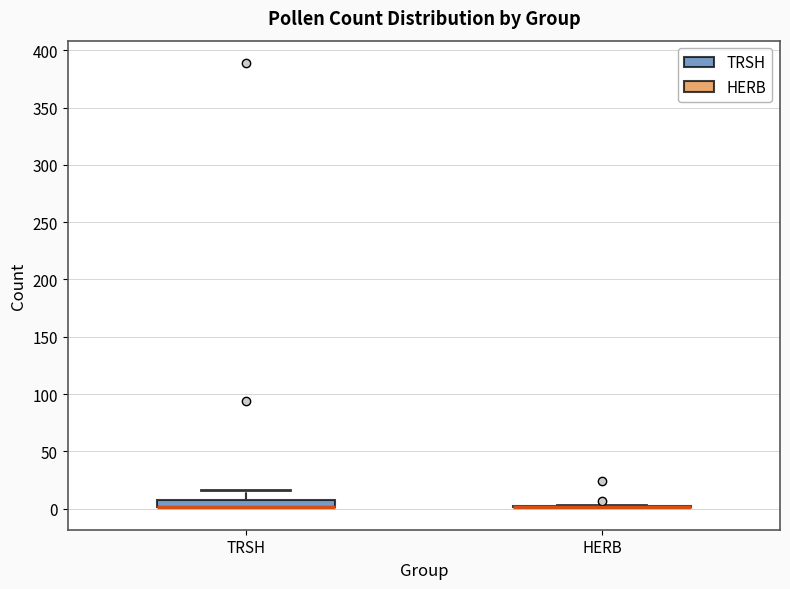

Which box is the tallest, from its lower edge to its upper edge?

TRSH